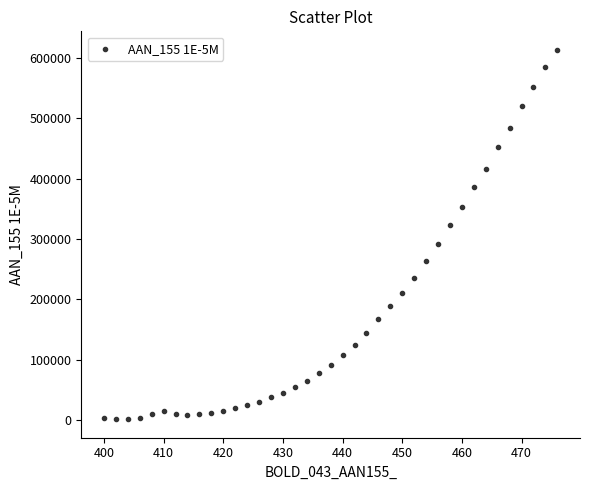

What is the range of X values (max minus min)?

76.0